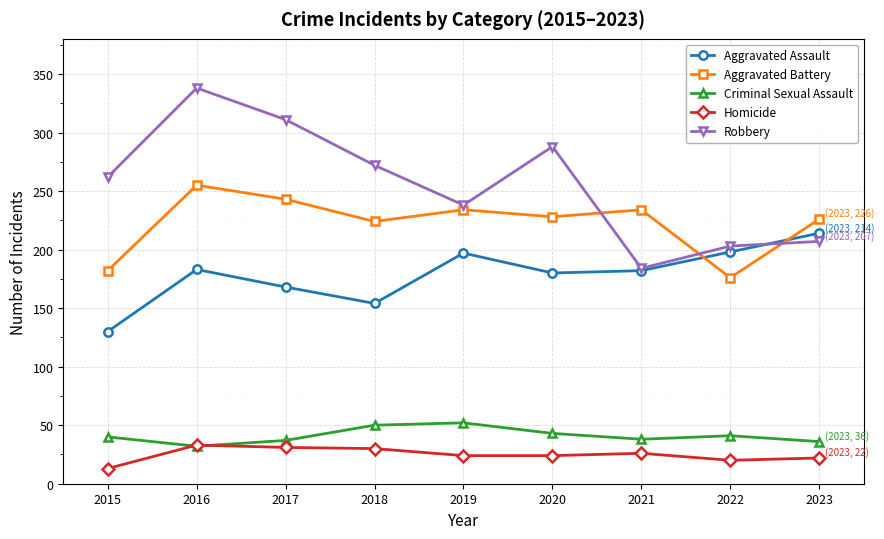

Is it true that Robbery equals 133 at 2022?

False